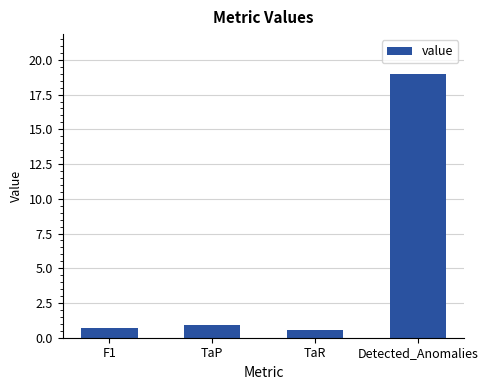

What is the difference between the maximum and minimum values?

18.5